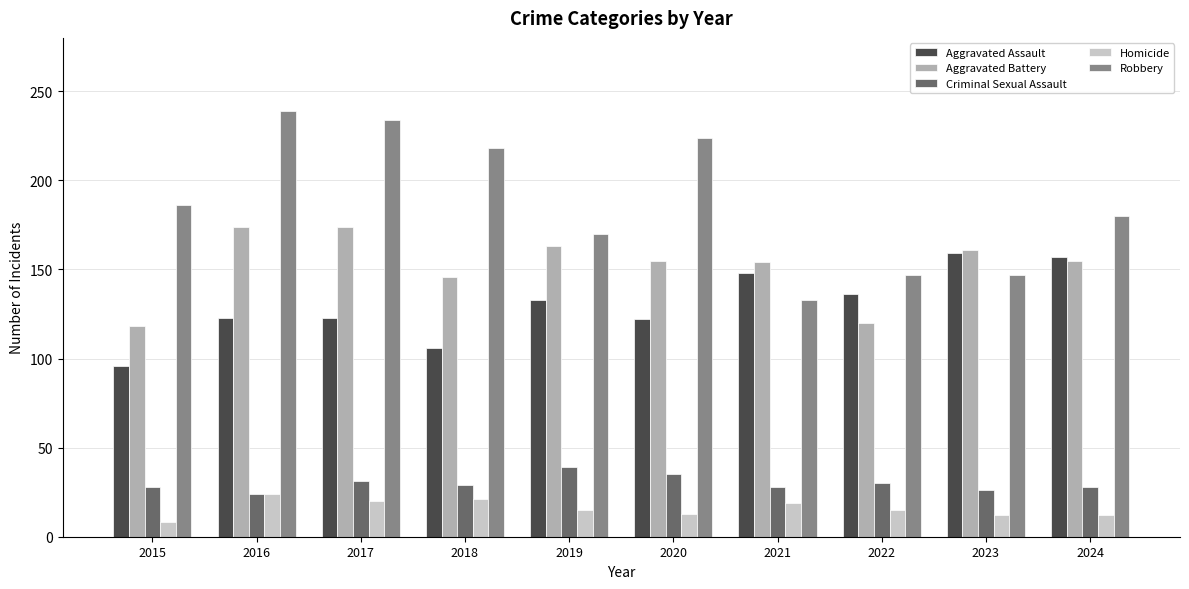

What is the difference between the highest and lowest values at 2022?

132